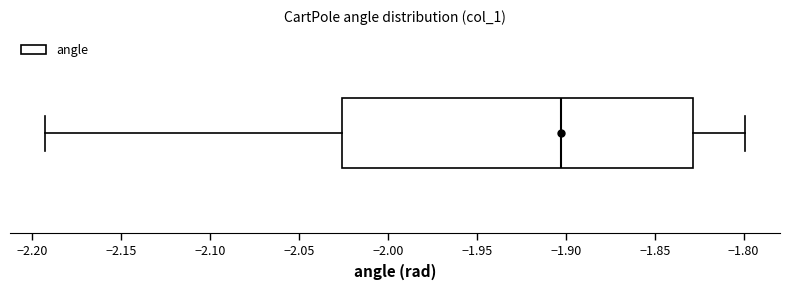

Read this box plot against the x-axis: the position of the median line, the range covered by the box, and the ends of both whiskers. The values are not printed on the chart, so give them approximately, as read against the axis.

median -1.905, box -2.025 to -1.830, whiskers -2.195 to -1.800